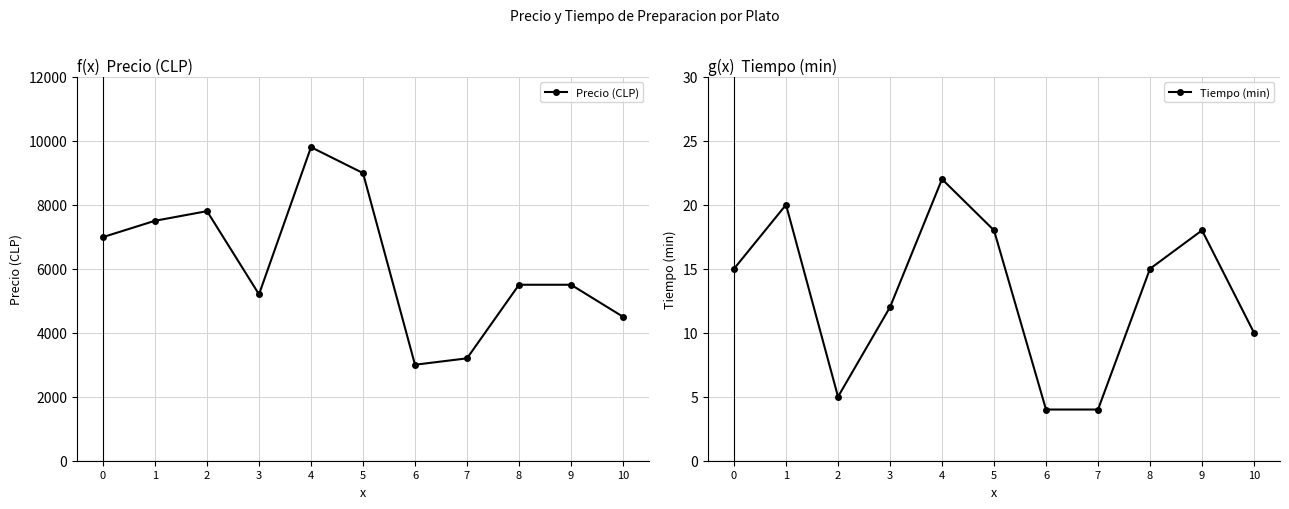

What is the minimum value shown in the chart?

4